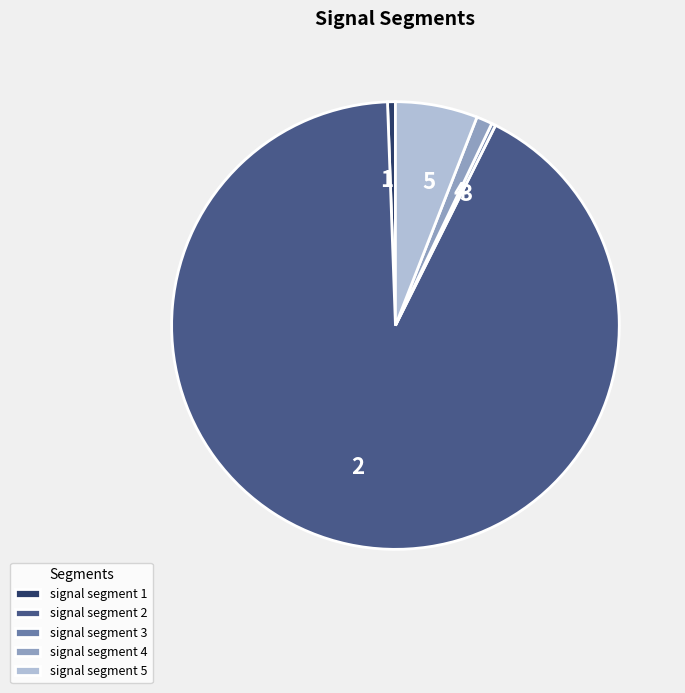

Is there any slice that represents more than half of the pie?

Yes